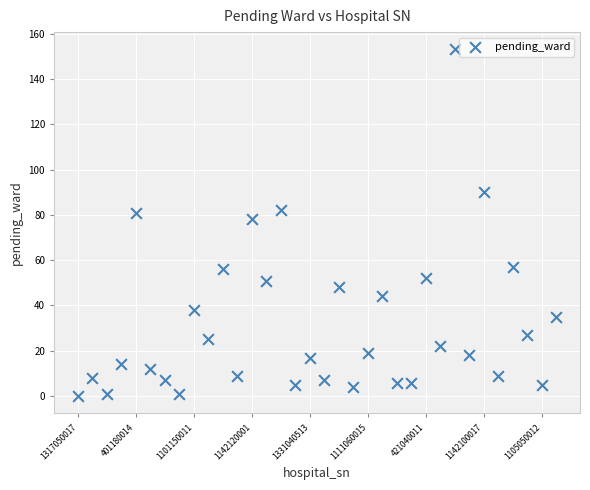

What is the range of Y values (max minus min)?

153